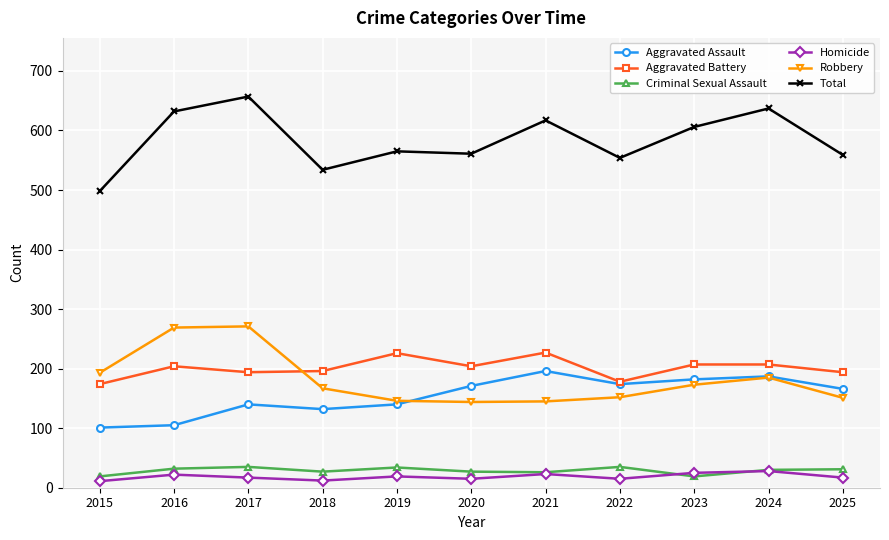

Which series ends up on top after the final intersection of Criminal Sexual Assault and Homicide?

Criminal Sexual Assault